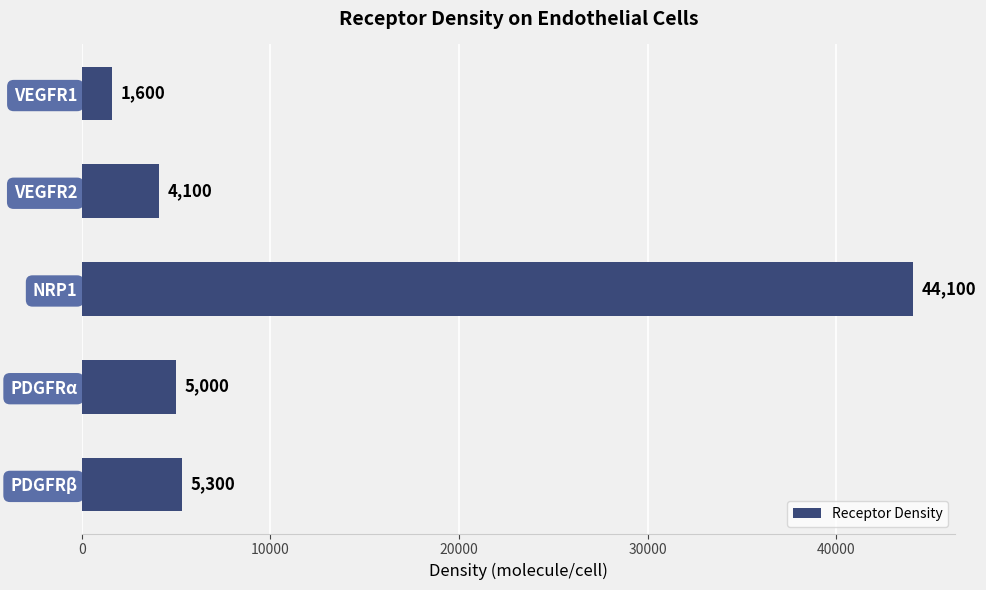

Reading top to bottom, list all the values displayed in this chart.

VEGFR1=1600	VEGFR2=4100	NRP1=44100	PDGFRα=5000	PDGFRβ=5300